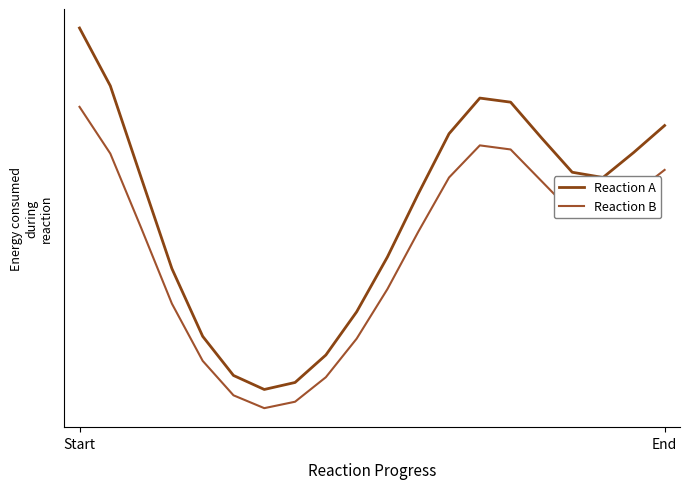

What is the value of the Reaction A point at the 19th from the left?

782